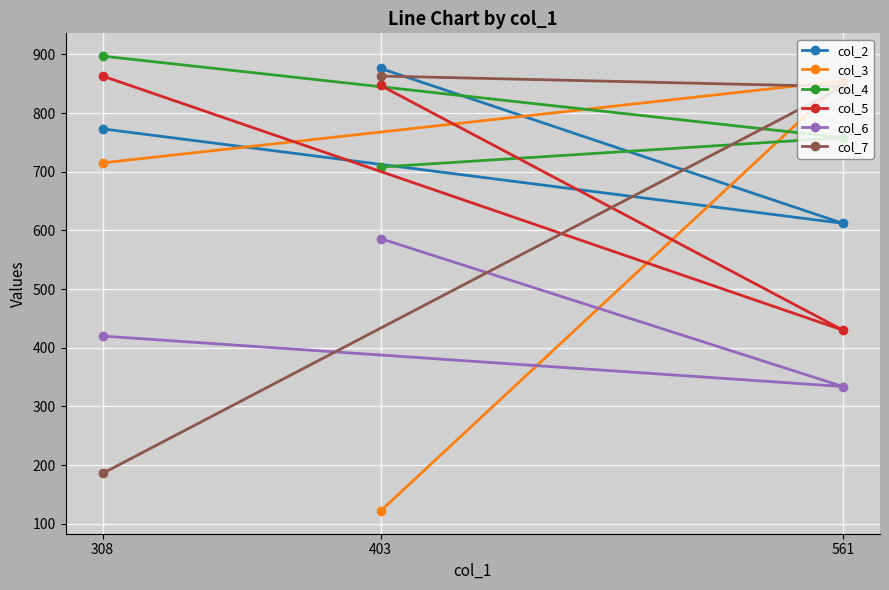

What is the difference between the maximum and minimum values in the col_4 series?

189